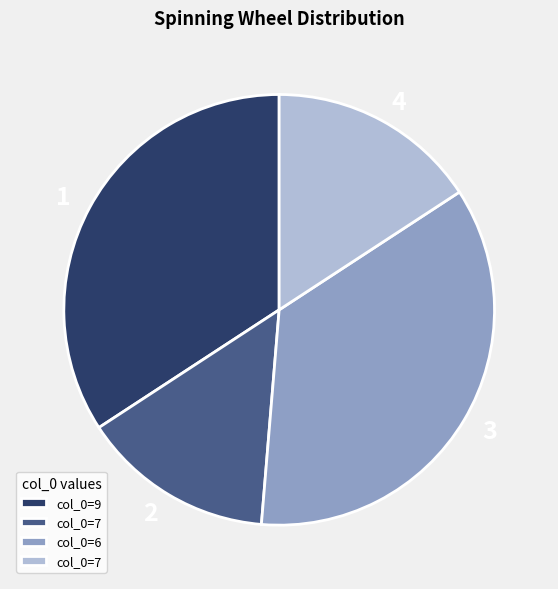

Is there any slice that represents more than half of the pie?

No